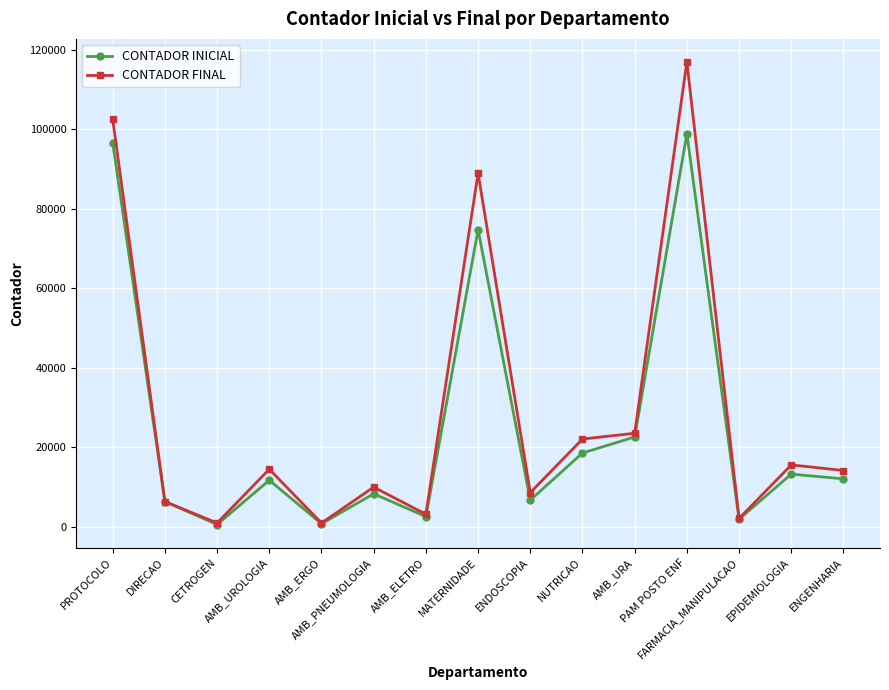

At which label does CONTADOR INICIAL first exceed 11668?

PROTOCOLO